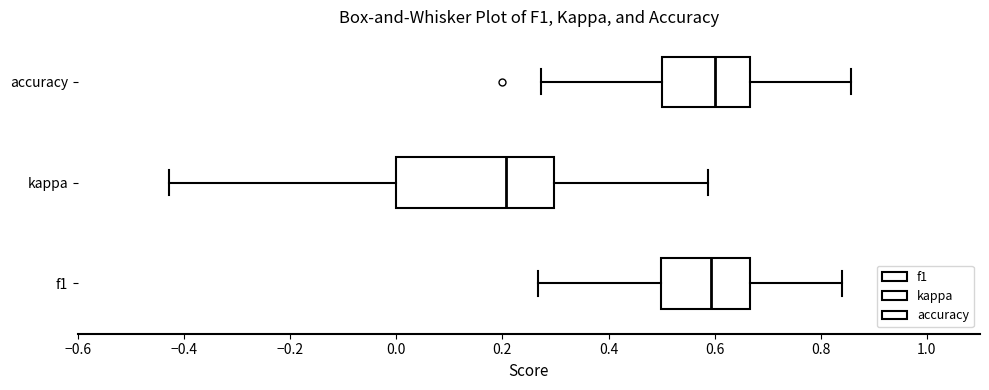

Where is the right edge of the box for f1 on the x-axis? The values are not printed on the chart, so give them approximately, as read against the axis.

0.66